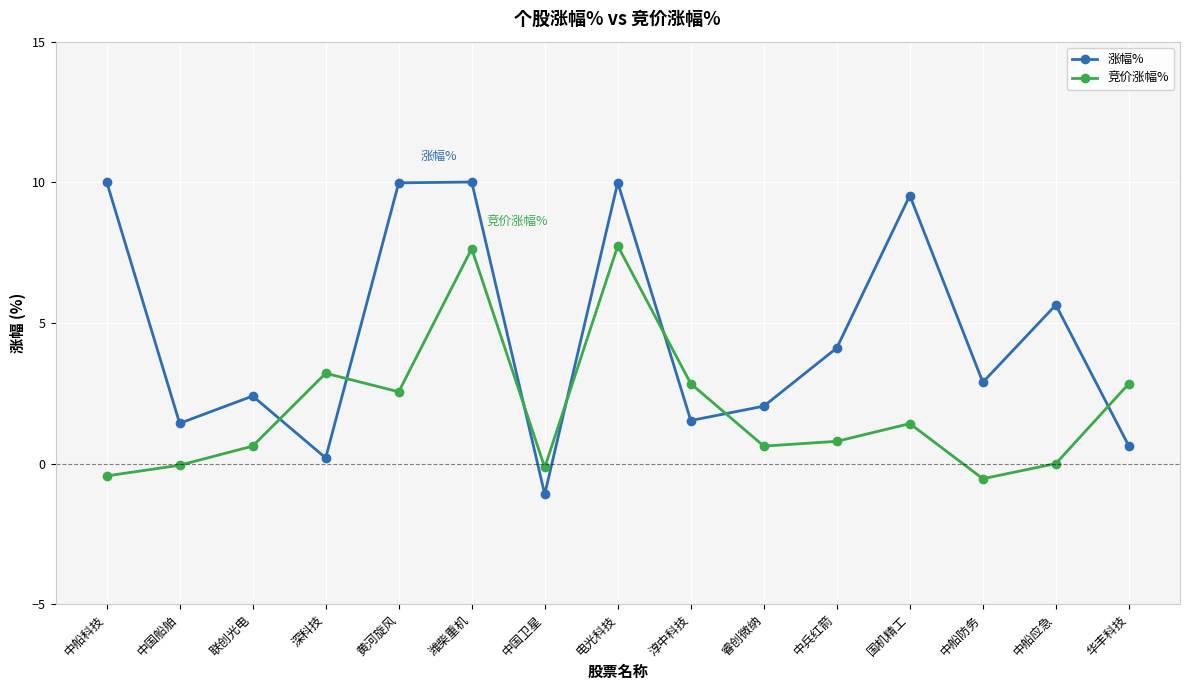

Which category has the lowest value across all series?

中国卫星